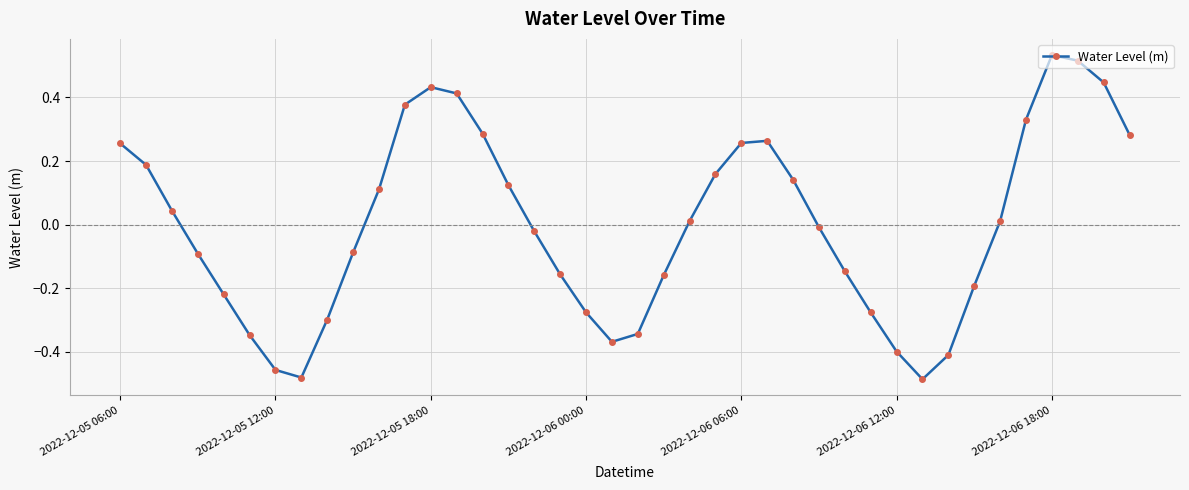

What is the difference between the maximum and minimum values?

1.0